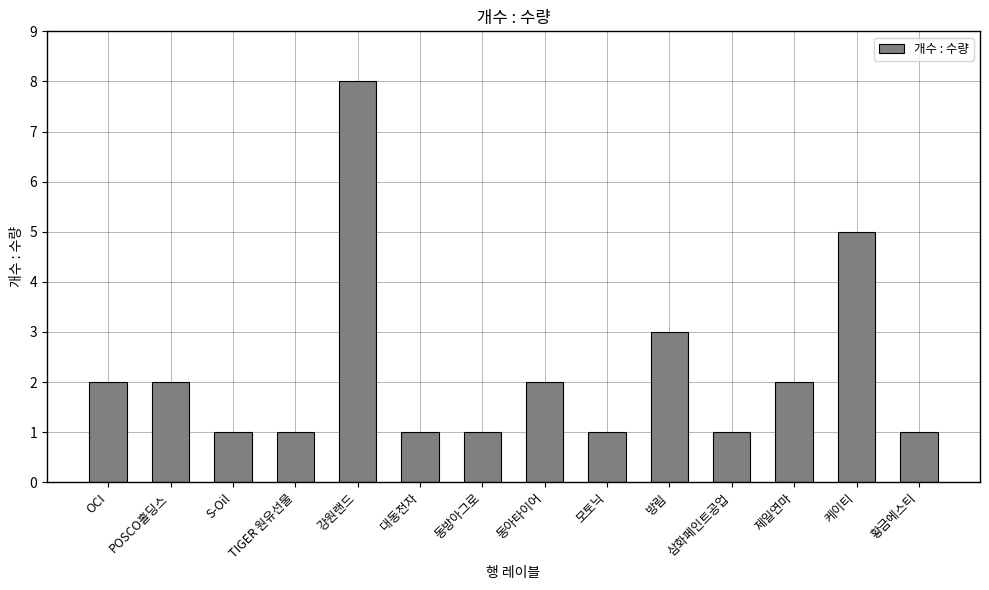

The value at POSCO홀딩스 is 2. True or false?

True